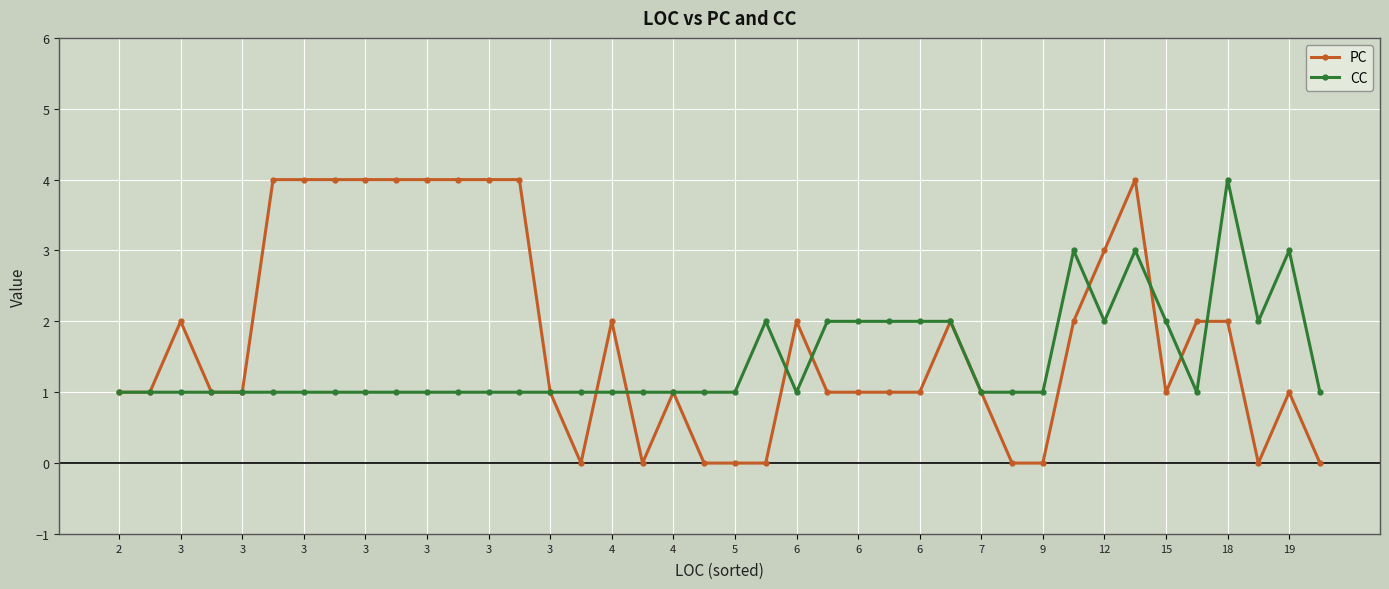

Which series has the widest spread of values?

PC